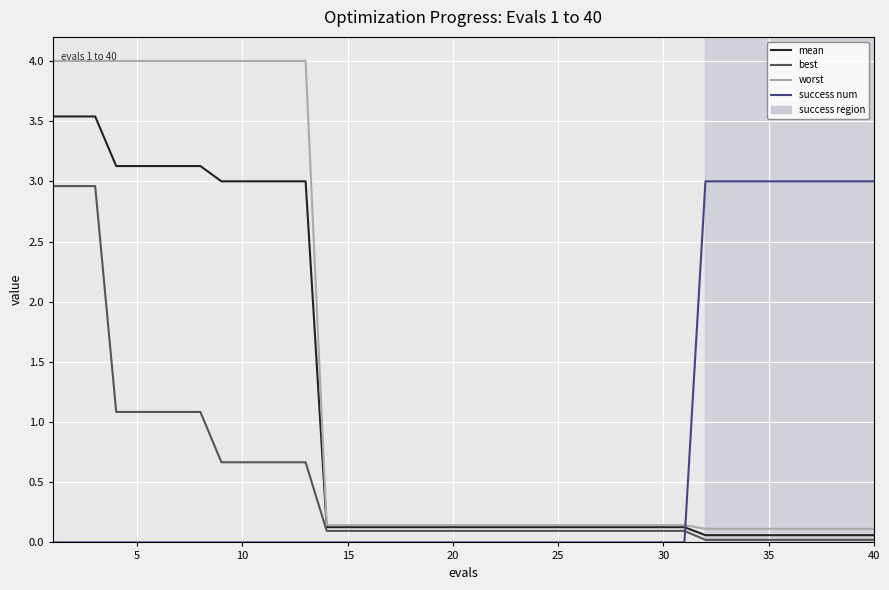

Which series has the largest total across all categories?

worst